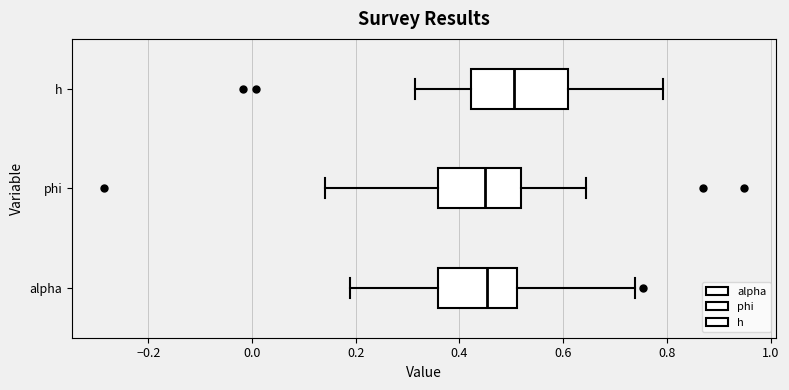

Where is the left edge of the box for alpha on the x-axis? The values are not printed on the chart, so give them approximately, as read against the axis.

0.36